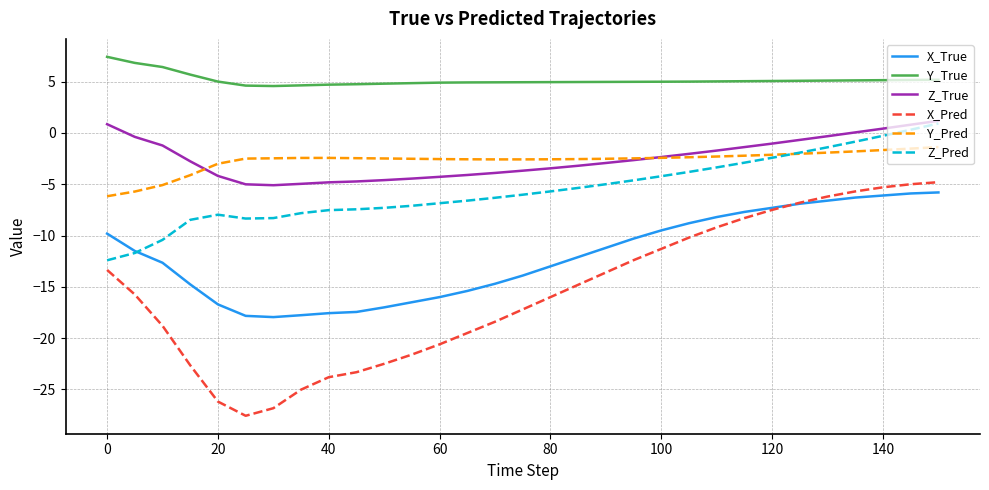

Which series has the largest total across all categories?

Y_True